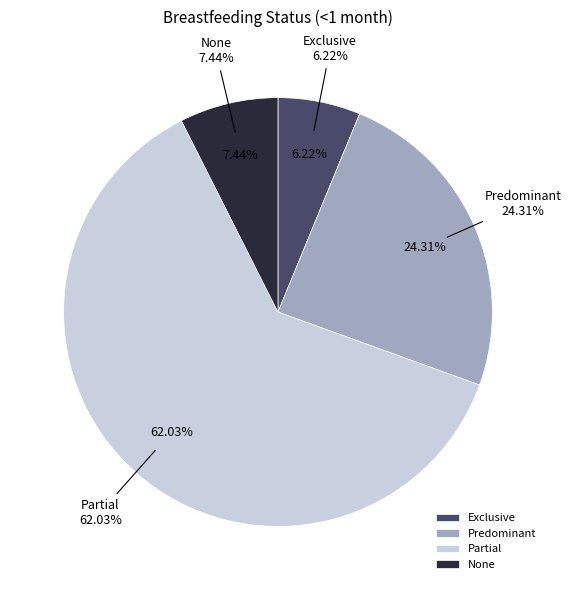

What is the smallest slice in the pie chart?

Exclusive